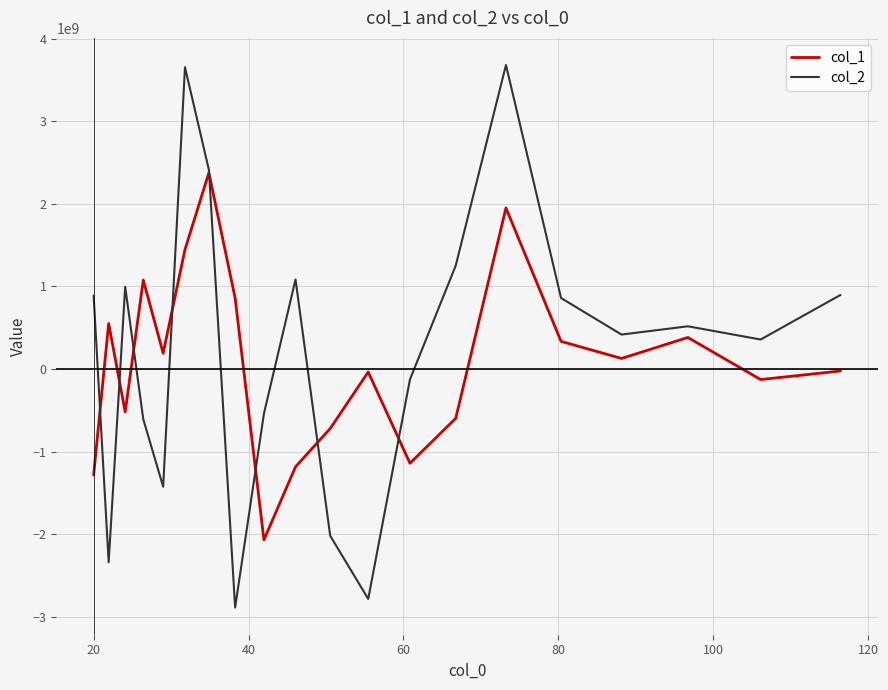

Rank the series by their maximum value, from highest to lowest.

col_2, col_1